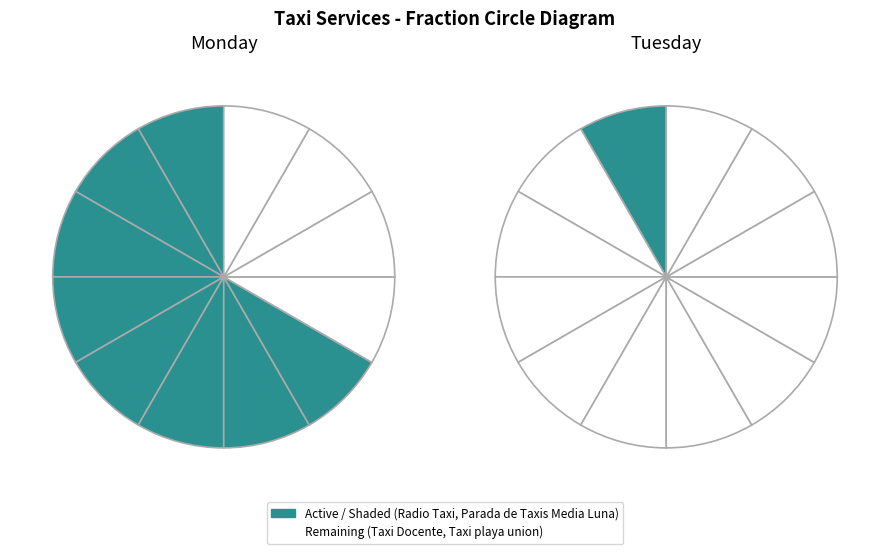

To the nearest percent, what percentage of the pie is Parada de Taxis Media Luna?

20%